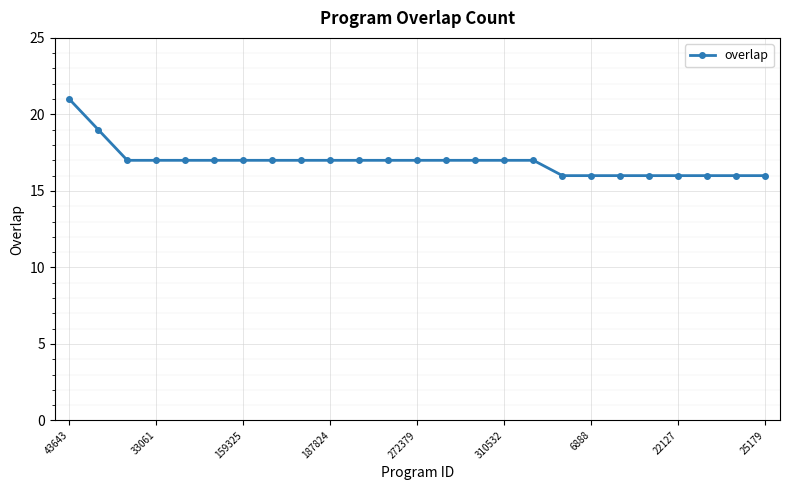

What is the minimum value shown in the chart?

16